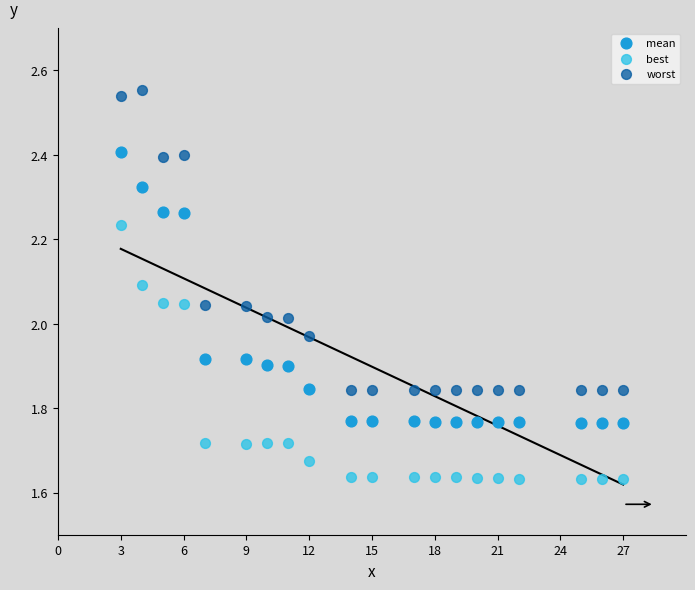

Which series has the largest Y range (max minus min)?

worst